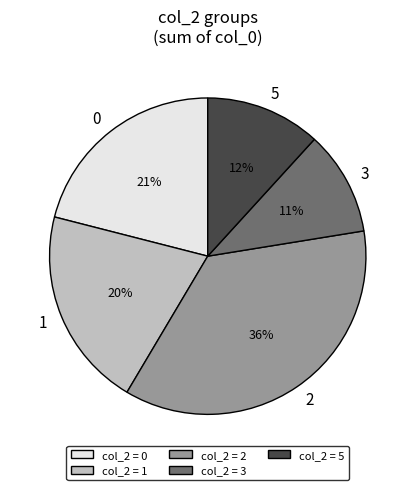

Is the sum of 3 and 5 greater than half?

No